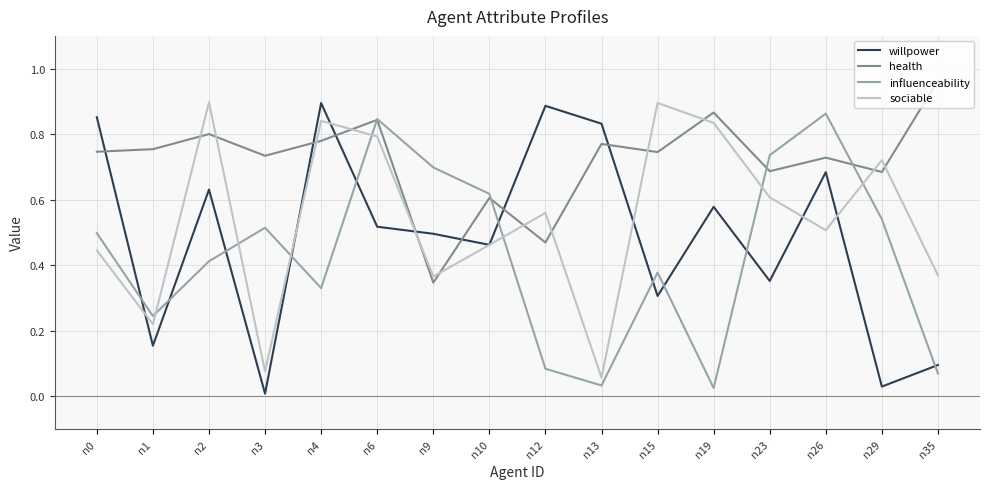

Which category has the lowest value in the health series?

n9